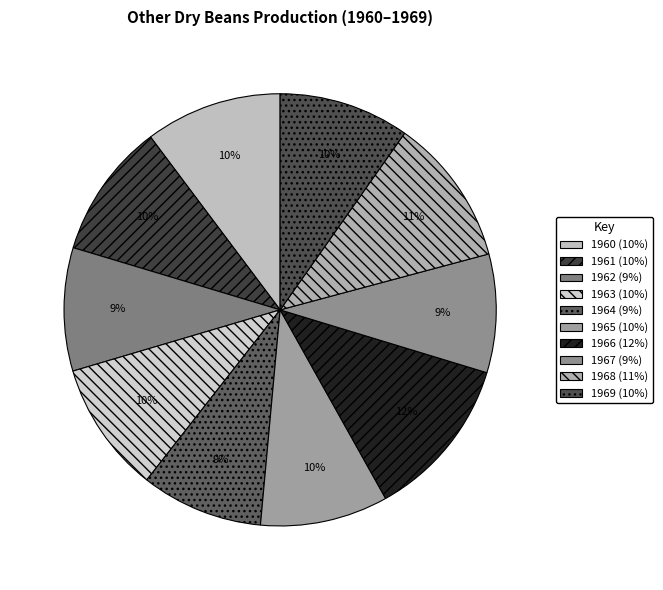

Is it true that 1961 is 10% of the pie?

True